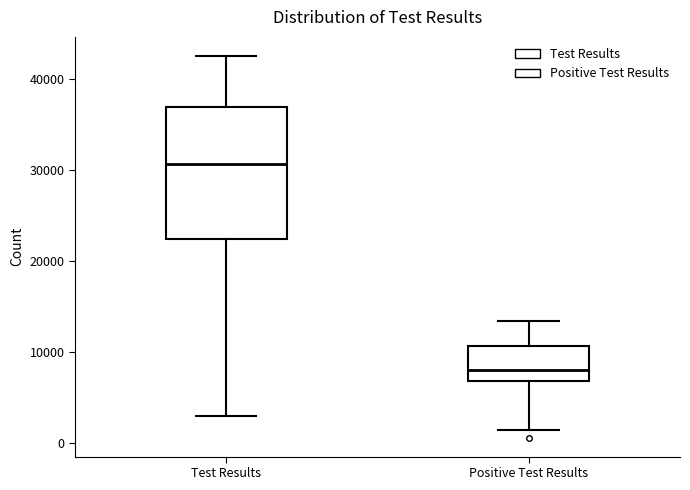

Reading left to right, read every box against the y-axis: the position of its median line, the range the box covers, and the ends of its whiskers. The values are not printed on the chart, so give them approximately, as read against the axis.

Test Results: median 31000, box 22000 to 37000, whiskers 3000 to 43000
Positive Test Results: median 8000, box 7000 to 11000, whiskers 1000 to 13000